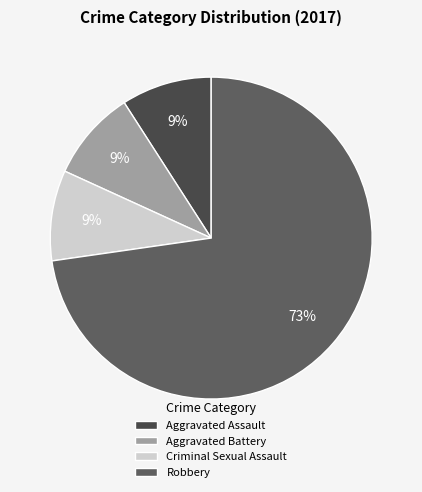

How many segments does this pie chart have?

4